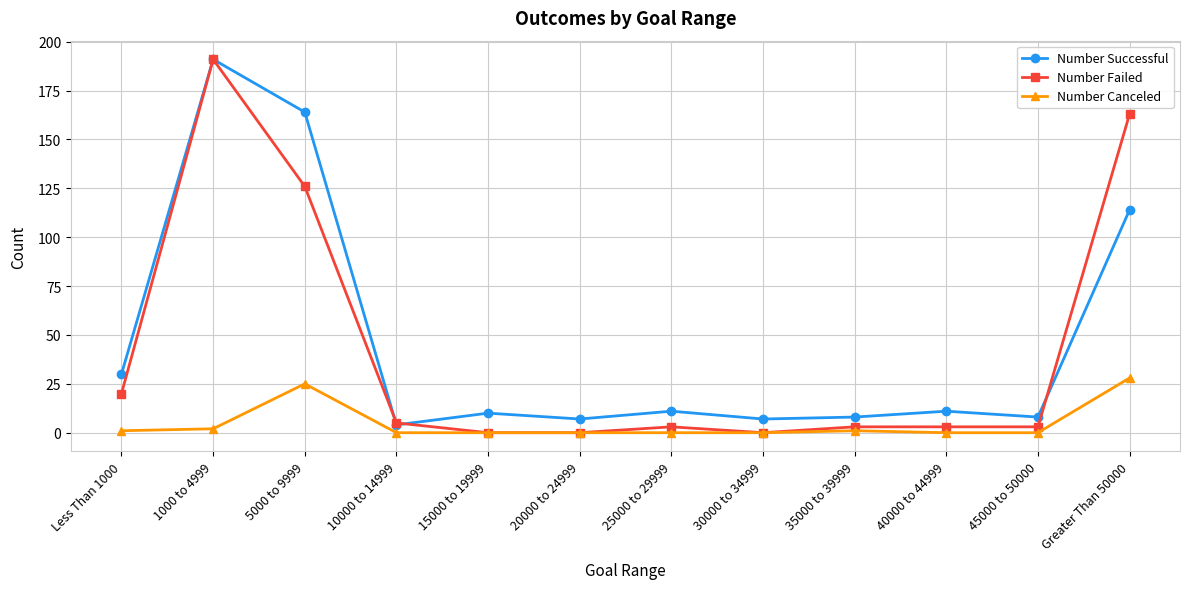

How many distinct data groups are displayed?

3